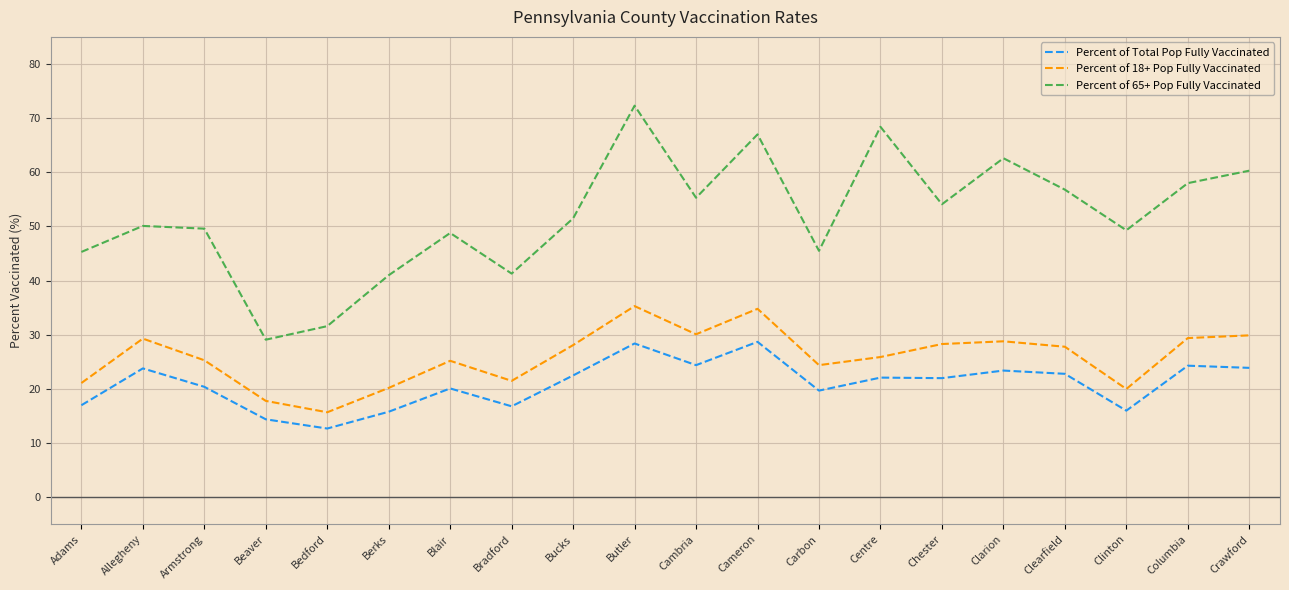

The value of Percent of 18+ Pop Fully Vaccinated at Chester is 28.3. True or false?

True